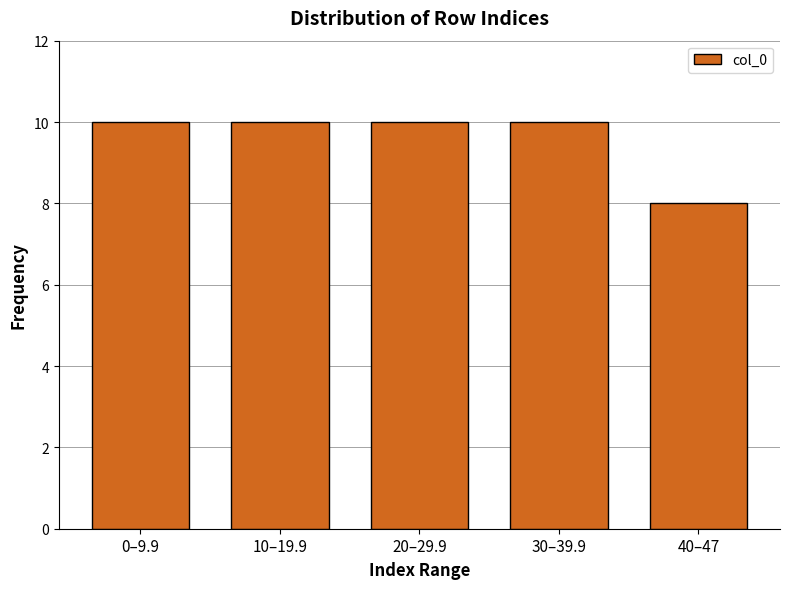

Reading left to right, list all the values displayed in this chart.

0–9.9=10	10–19.9=10	20–29.9=10	30–39.9=10	40–47=8